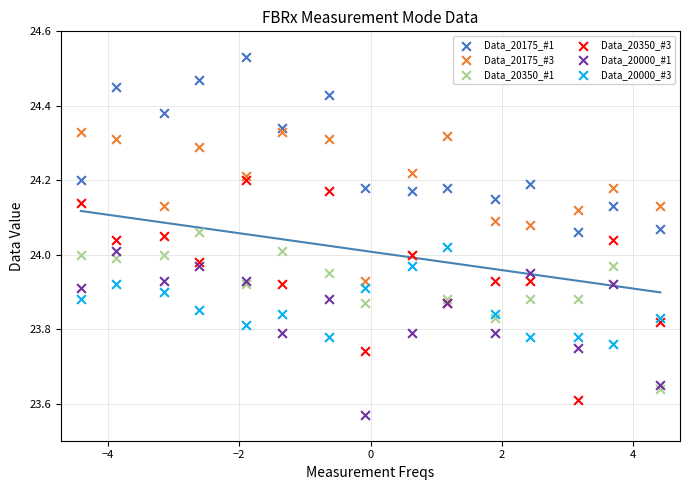

Which series contains the lowest Y value?

Data_20000_#1